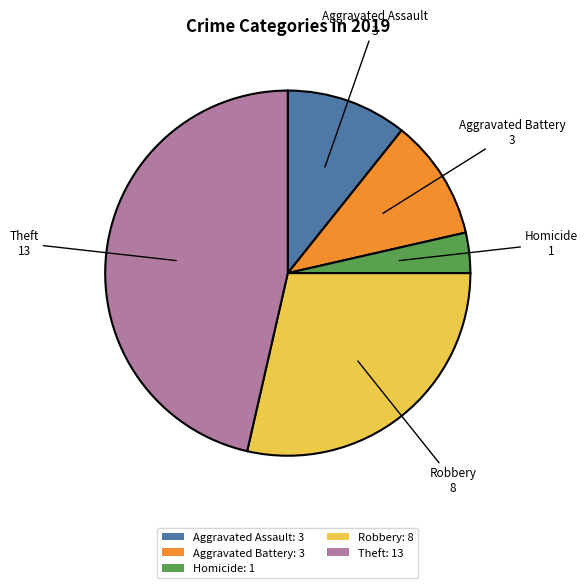

The Aggravated Assault: 3 slice represents 1% of the pie. True or false?

False